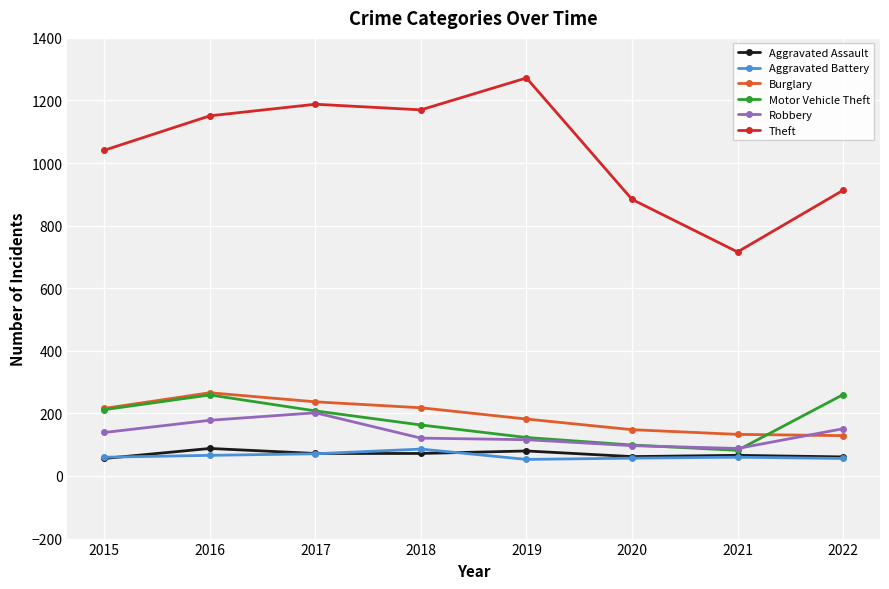

What is the value of the Robbery point at the 5th from the left?

116